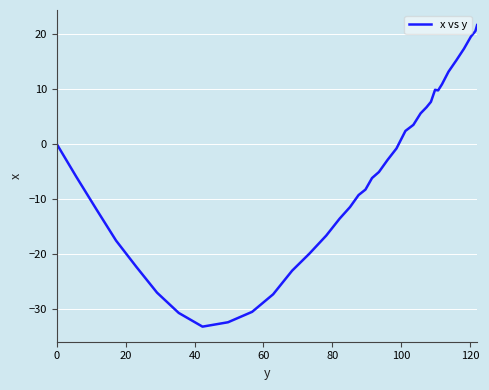

What is the difference between the maximum and minimum values?

55.0